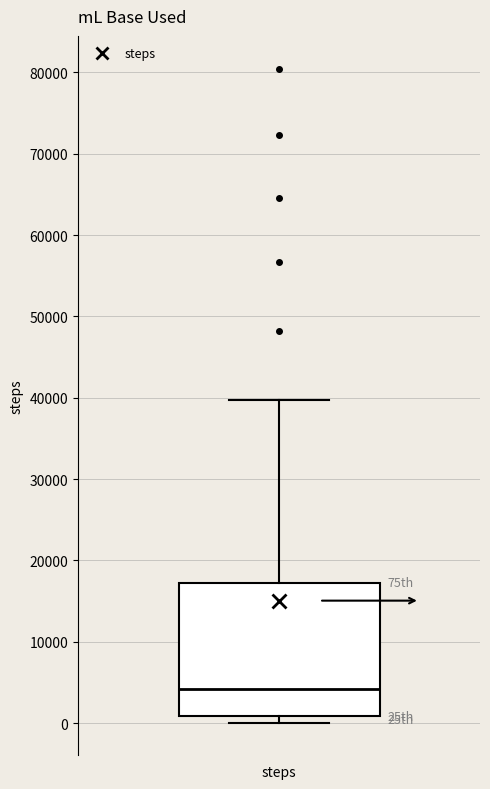

Read this box plot against the y-axis: the position of the median line, the range covered by the box, and the ends of both whiskers. The values are not printed on the chart, so give them approximately, as read against the axis.

median 4000, box 1000 to 17000, whiskers 0 to 40000